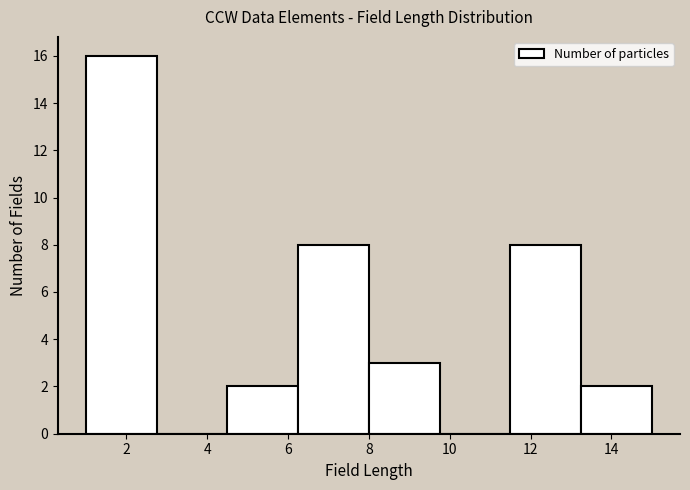

Reading left to right, transcribe this chart: for each bar, give the range it covers on the x-axis and its height. Neither the bar edges nor the heights are printed on the chart, so give them approximately, as read against the axes.

1.00 to 2.75: 16
2.75 to 4.50: 0
4.50 to 6.25: 2
6.25 to 8.00: 8
8.00 to 9.75: 3
9.75 to 11.50: 0
11.50 to 13.25: 8
13.25 to 15.00: 2